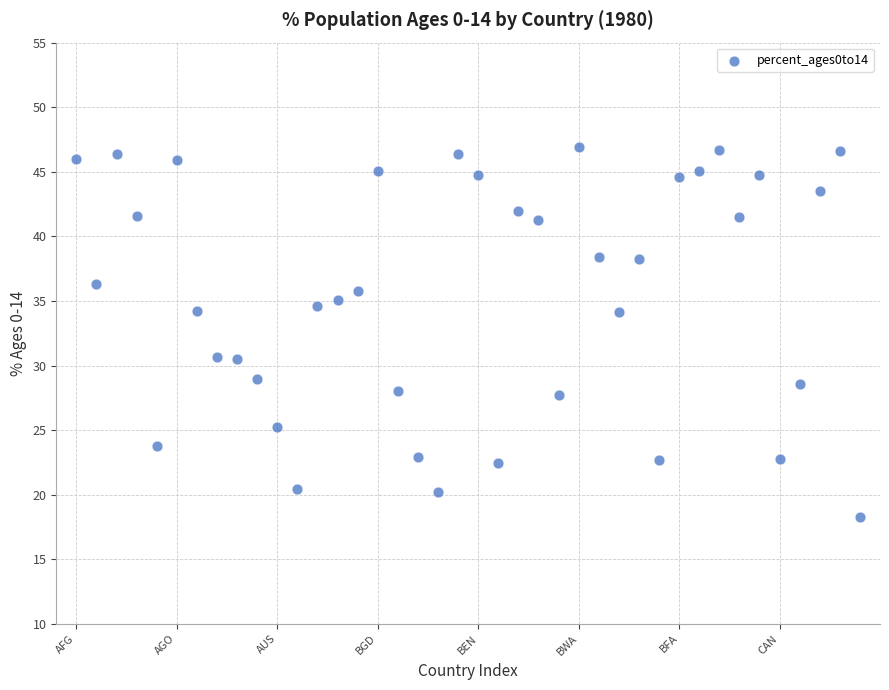

Count the number of points in this scatter plot.

40